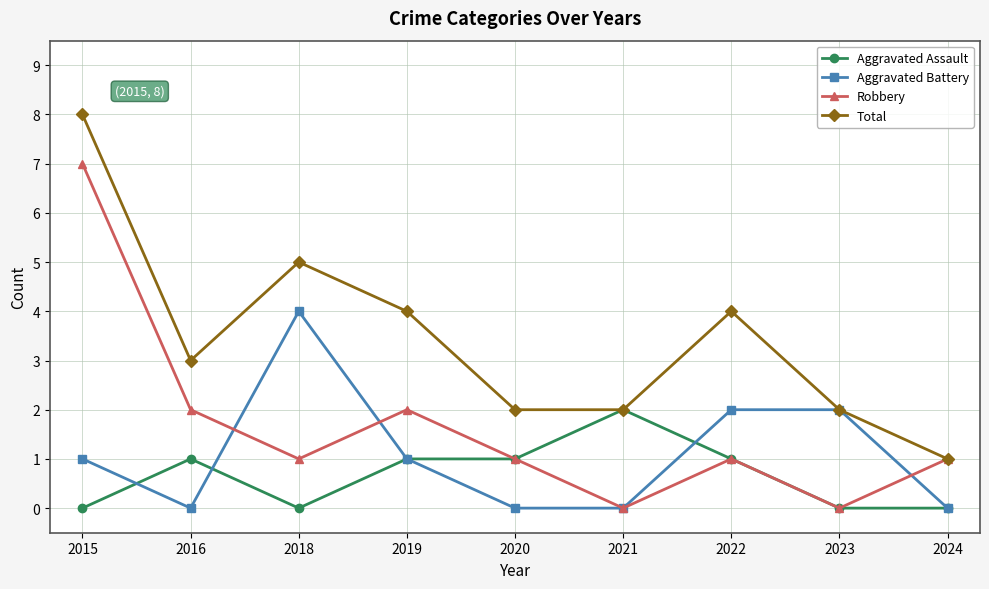

What is the difference between the highest and lowest values at 2022?

3